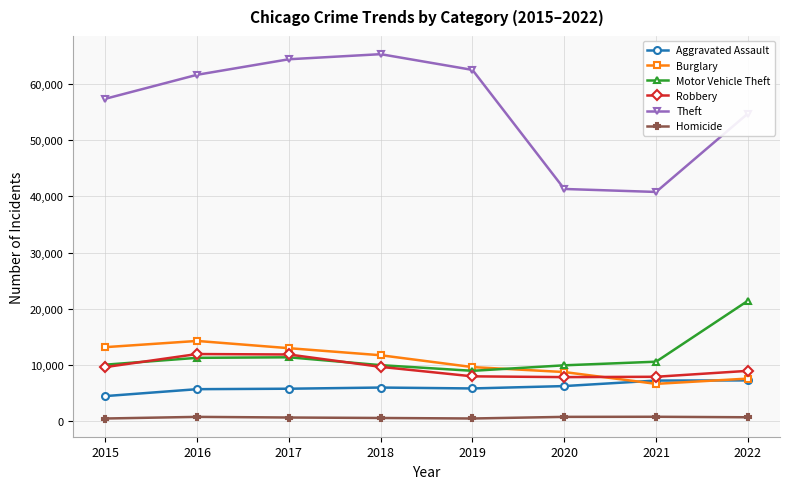

How many interior local valleys does the Theft series have?

1